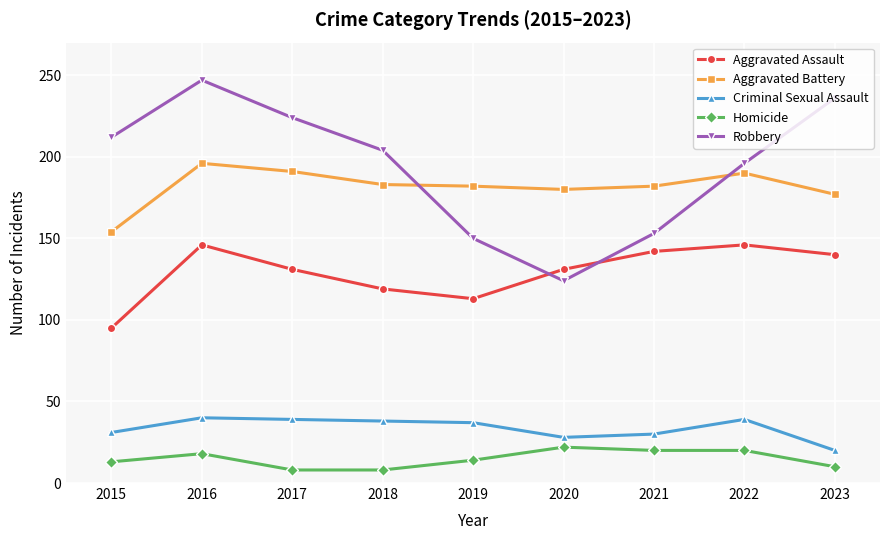

Is it true that Robbery equals 124 at 2020?

True